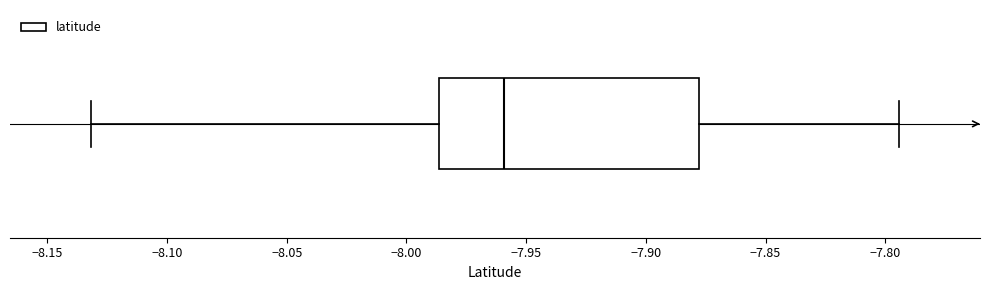

Read this box plot against the x-axis: the position of the median line, the range covered by the box, and the ends of both whiskers. The values are not printed on the chart, so give them approximately, as read against the axis.

median -7.960, box -7.985 to -7.880, whiskers -8.130 to -7.795